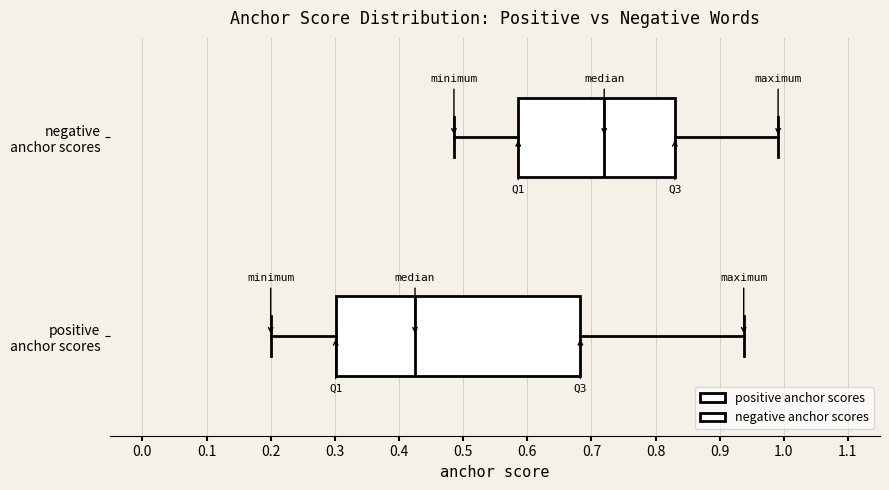

Reading bottom to top, transcribe this box plot: for each box, give where its median line is, the range the box spans, and where its two whiskers end, as read against the x-axis. The values are not printed on the chart, so give them approximately, as read against the axis.

positive anchor scores: median 0.43, box 0.30 to 0.68, whiskers 0.20 to 0.94
negative anchor scores: median 0.72, box 0.59 to 0.83, whiskers 0.49 to 0.99